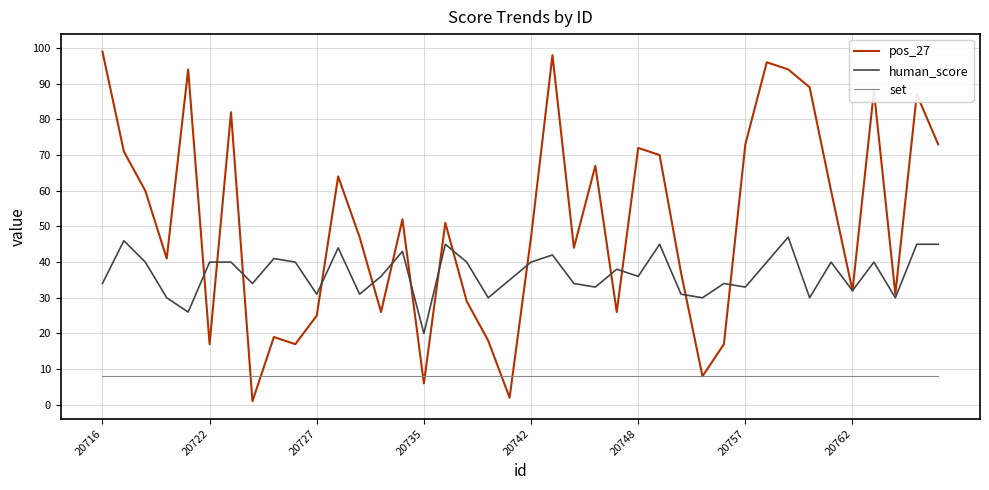

What is the difference between the maximum and minimum values in the pos_27 series?

98